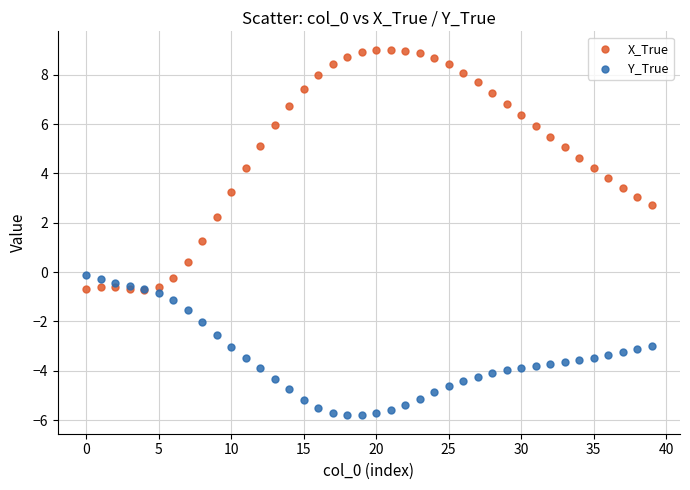

Across all series, what Y value is closest to 1?

1.3